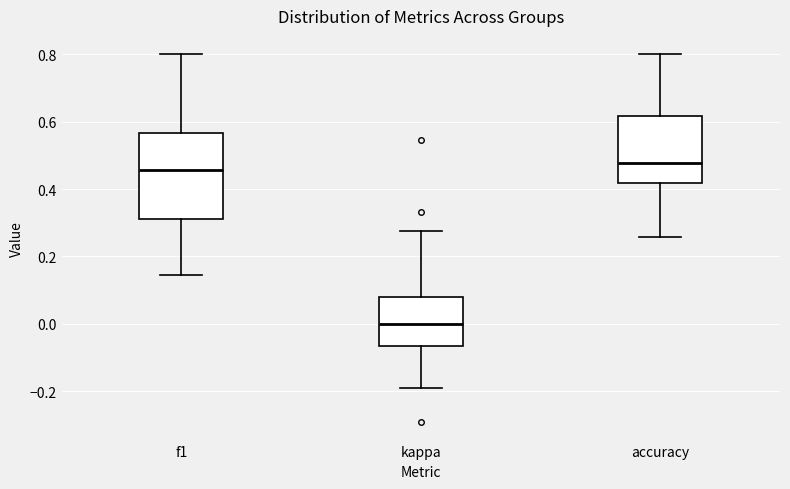

Which box has the lowest median line?

kappa